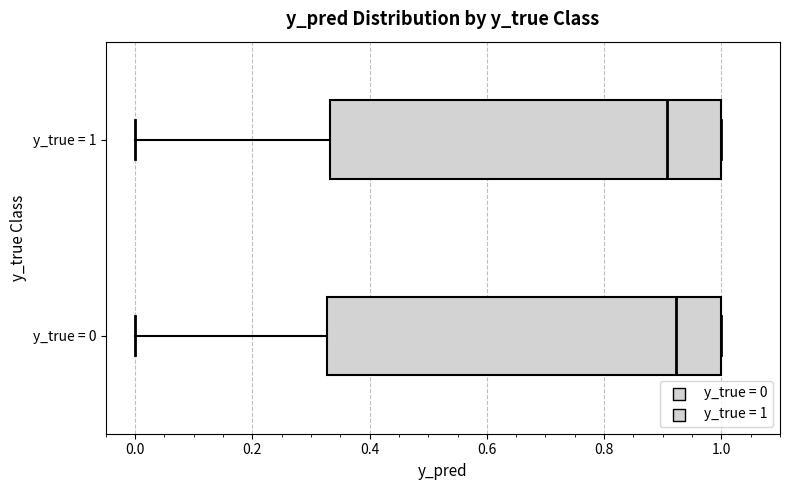

Where is the right edge of the box for y_true = 1 on the x-axis? The values are not printed on the chart, so give them approximately, as read against the axis.

1.00